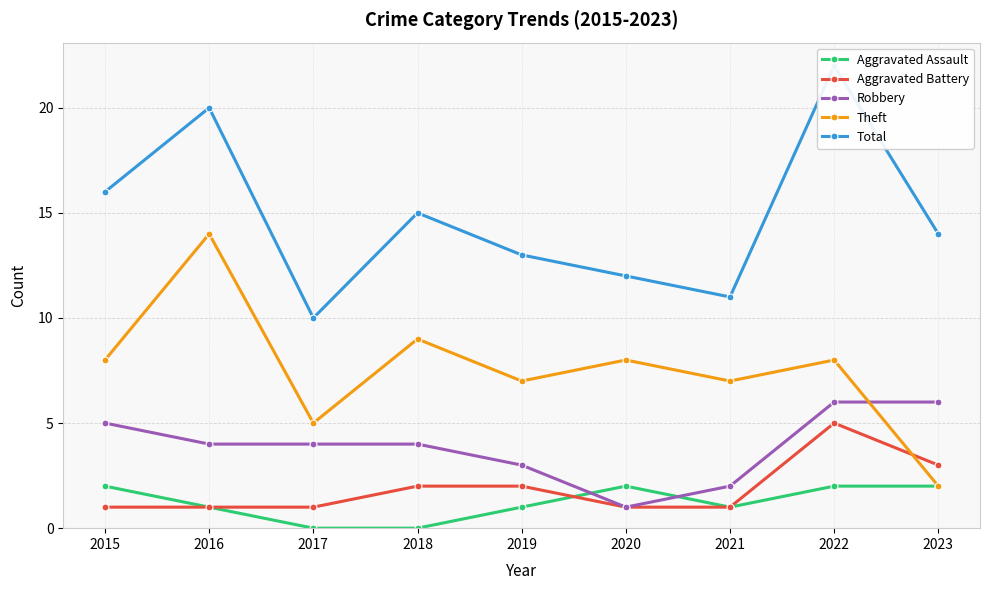

What is the maximum value shown in the chart?

22